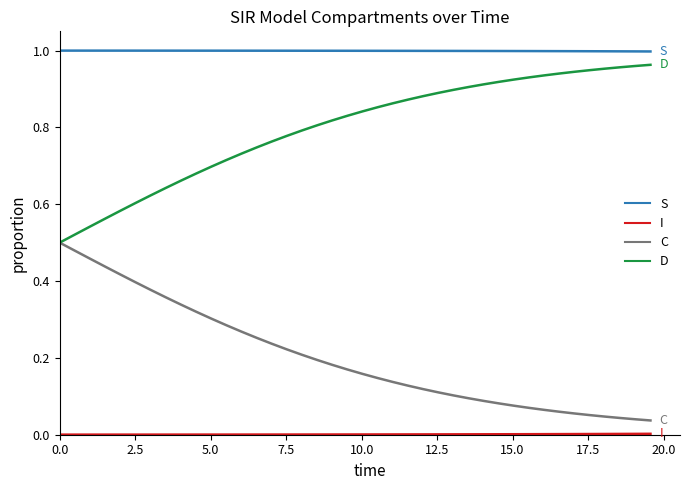

How many lines are shown in the chart?

4